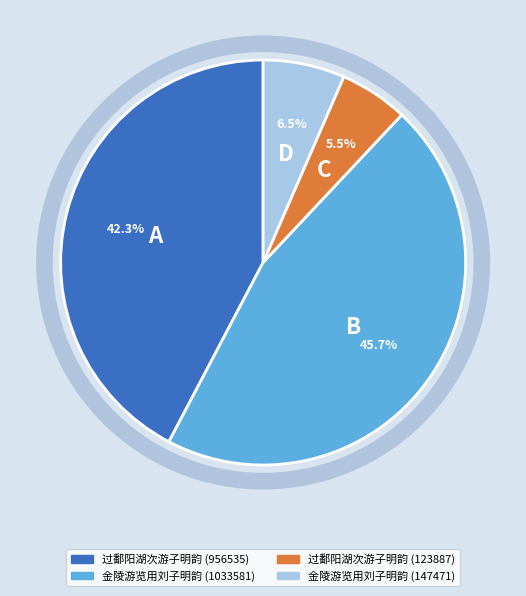

Count the number of slices in the pie.

4